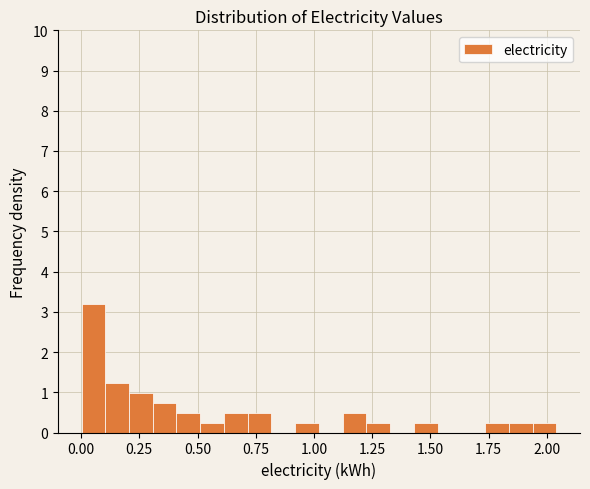

Around what value on the x-axis is the tallest bar? Give the approximate position of its centre, as read against the axis.

0.05